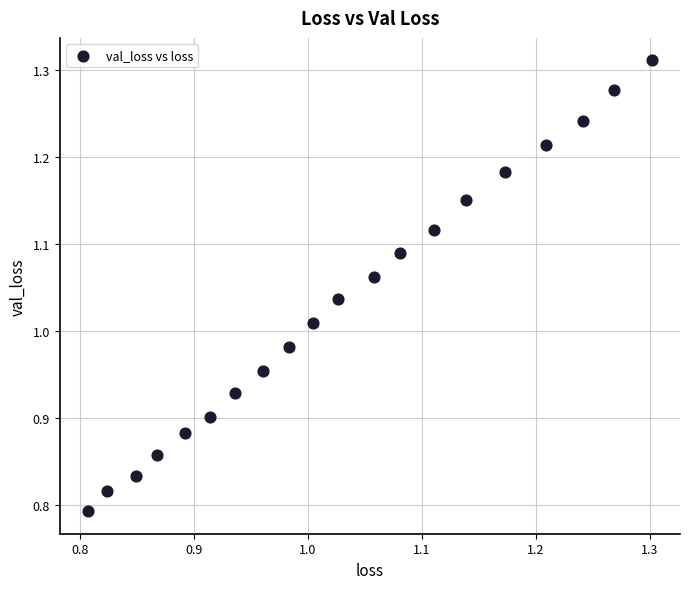

What is the range of X values (max minus min)?

0.5